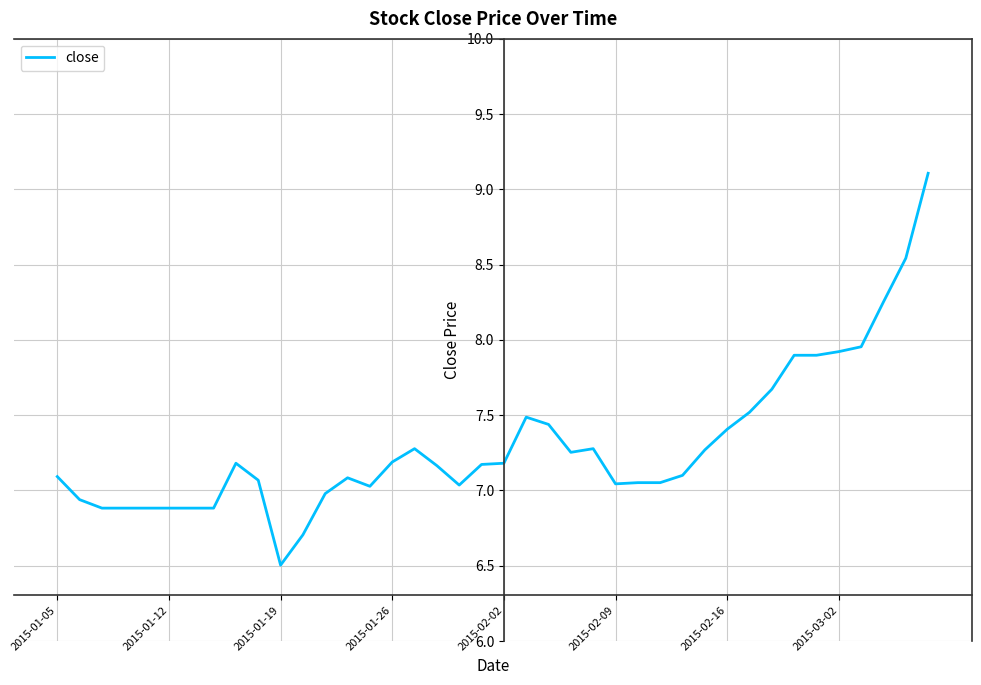

What is the difference between the maximum and minimum values?

2.6